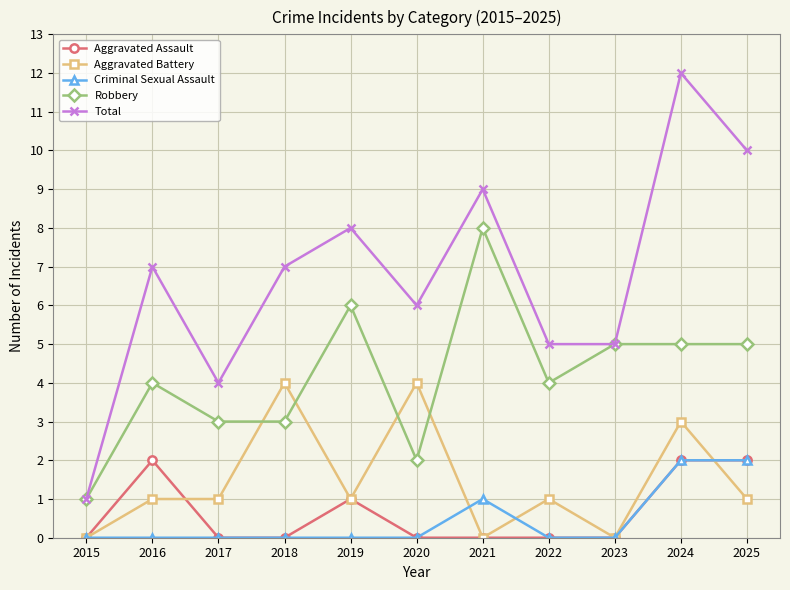

Which series ends up on top after the final intersection of Aggravated Battery and Criminal Sexual Assault?

Criminal Sexual Assault